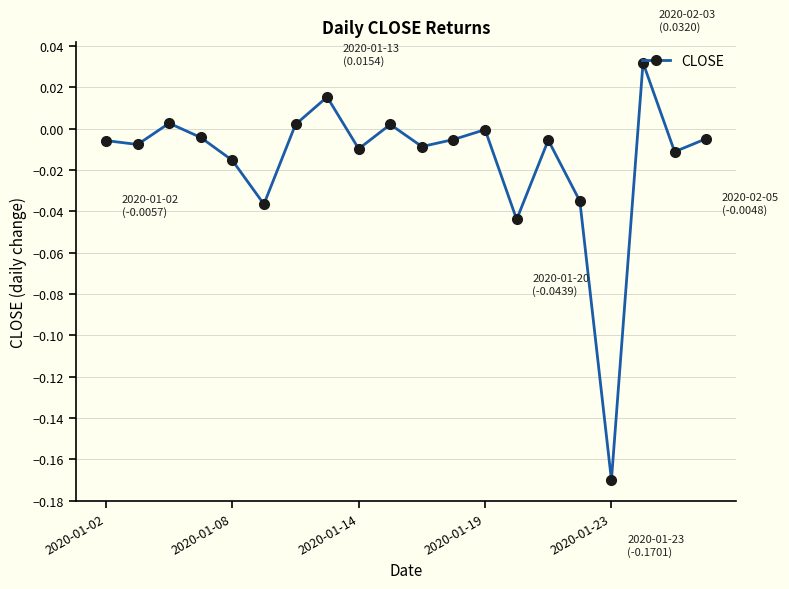

How many interior local valleys (lower than both neighbors) does the data have?

7